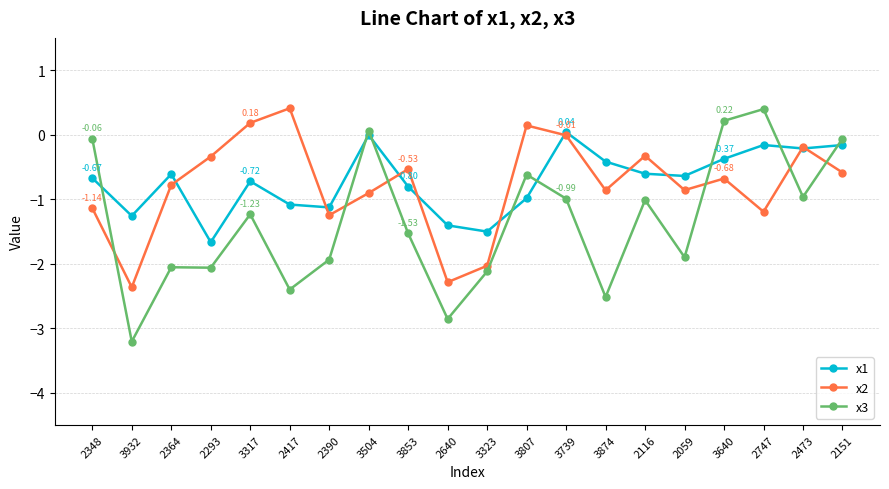

What is the smallest value displayed?

-3.2